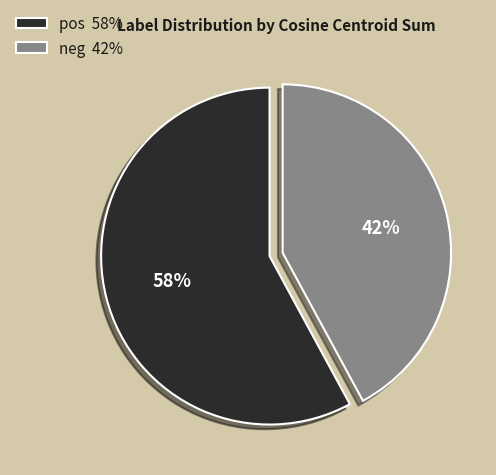

Between neg 42% and pos 58%, which is larger?

pos 58%